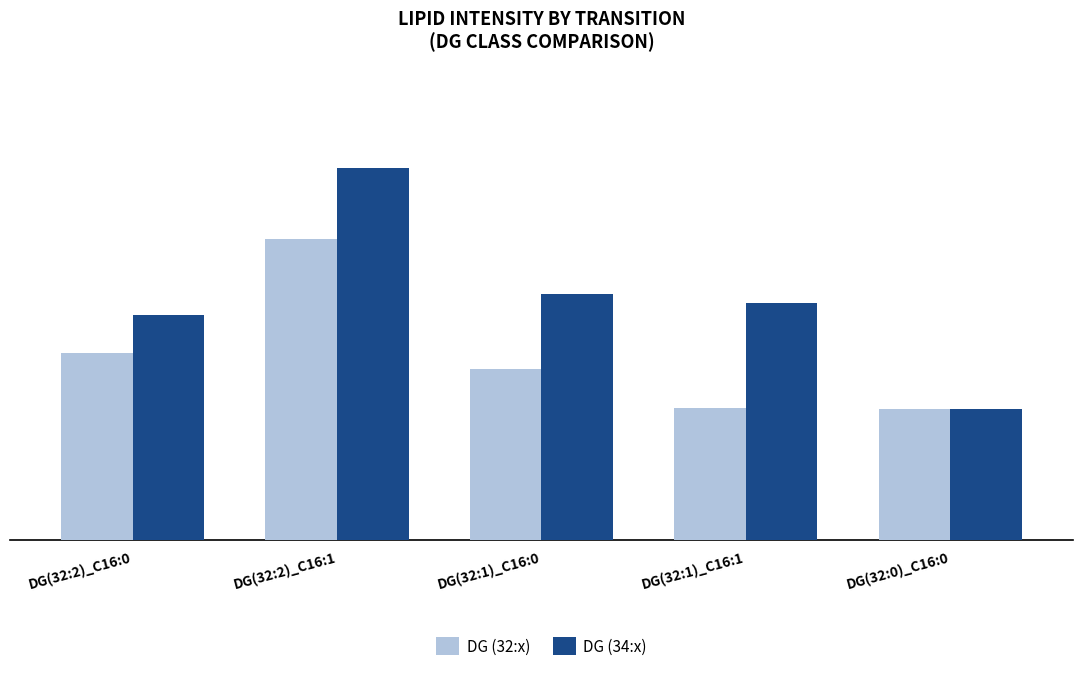

What is the label of the 4th bar from the left?

DG(32:1)_C16:1